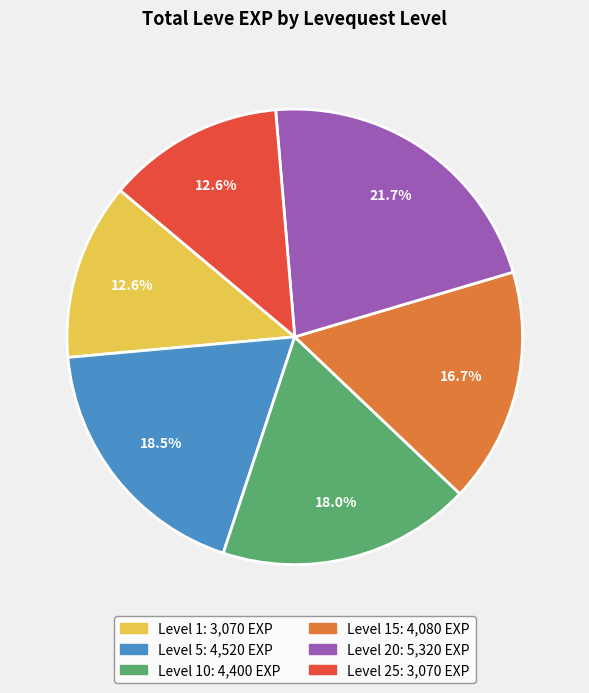

Is there a majority slice in this chart?

No